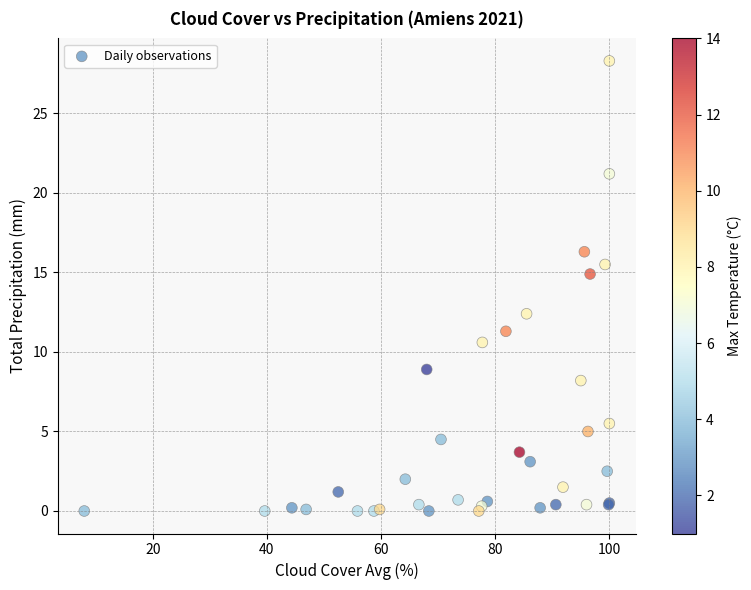

What Y value in the scatter plot is closest to 14?

14.9